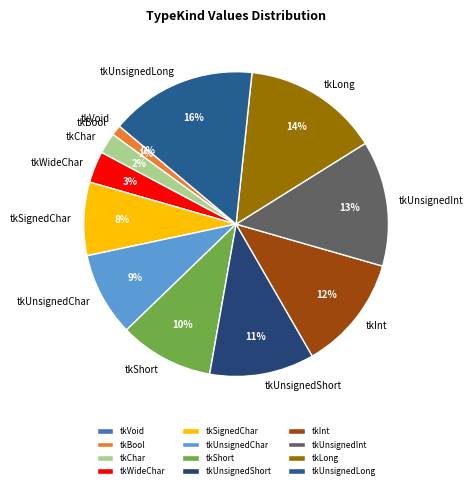

Is there a majority slice in this chart?

No